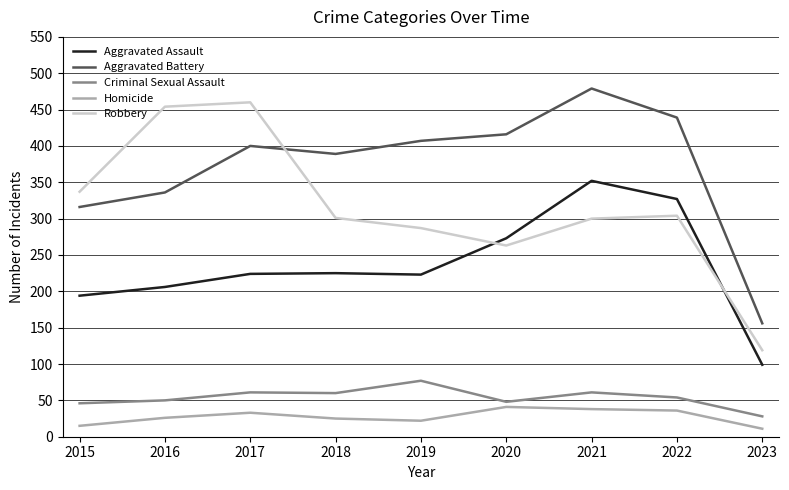

The value of Criminal Sexual Assault at 2020 is 30. True or false?

False